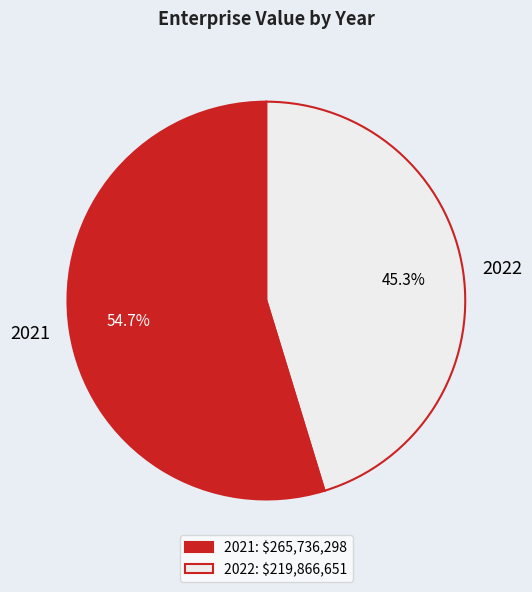

Is it true that 2021 is 55% of the pie?

True